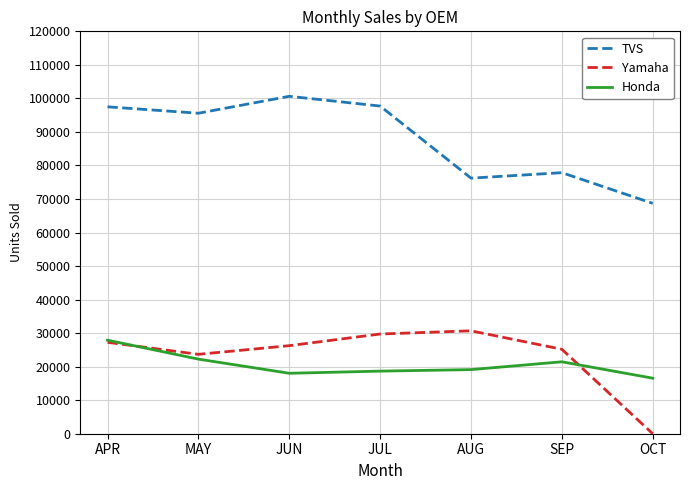

How many lines are shown in the chart?

3